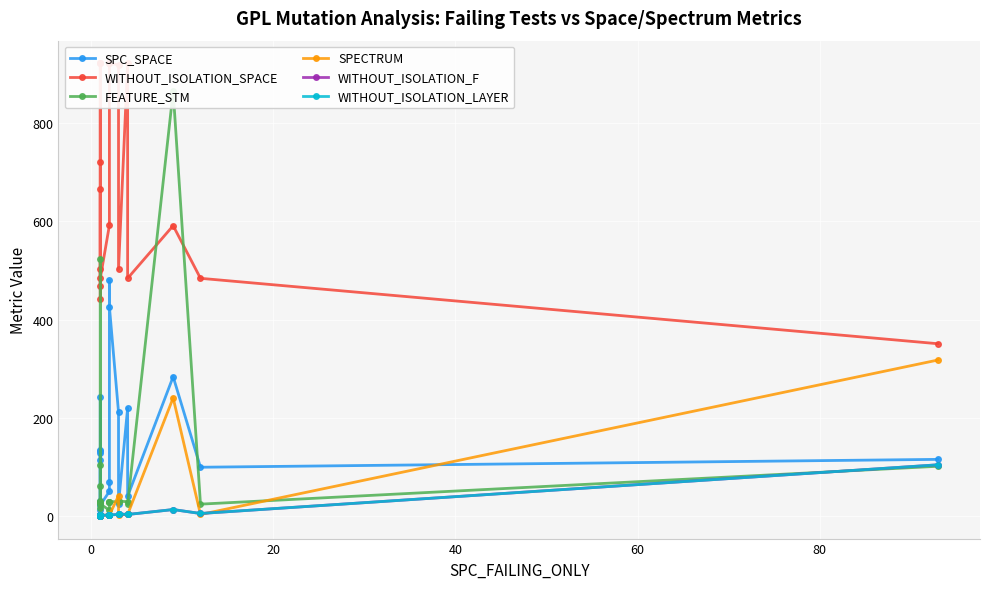

What is the difference between the maximum and minimum values in the WITHOUT_ISOLATION_F series?

104